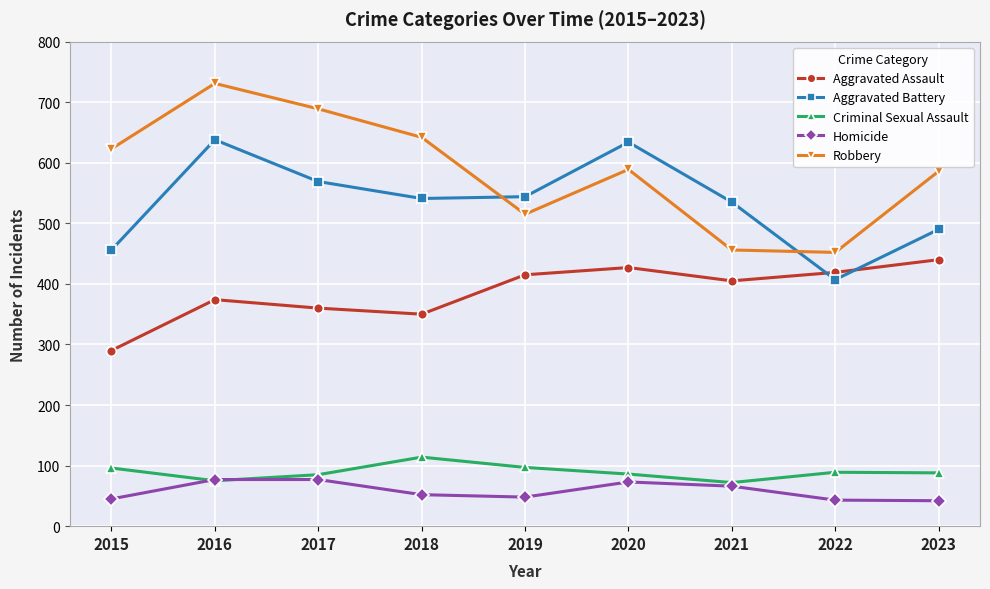

Where is Homicide nearest to the value 59?

2018